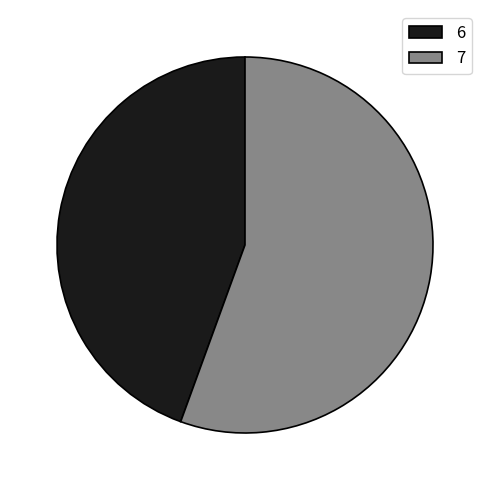

Do 6 and 7 together represent more than half of the pie?

Yes